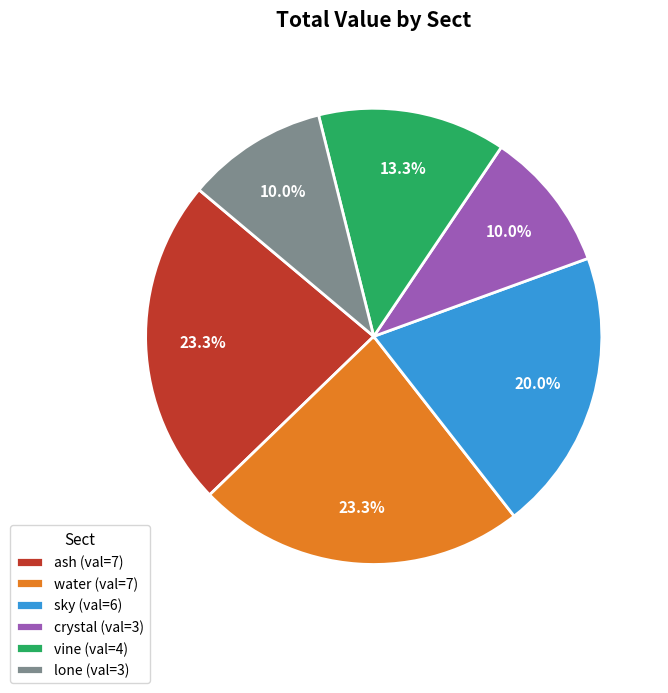

Is there any slice that represents more than half of the pie?

No